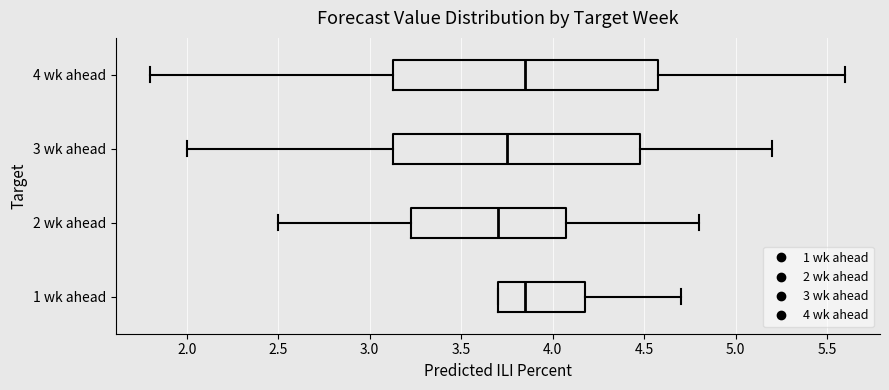

Where does the median line of the box for 4 wk ahead sit on the x-axis? The values are not printed on the chart, so give them approximately, as read against the axis.

3.85